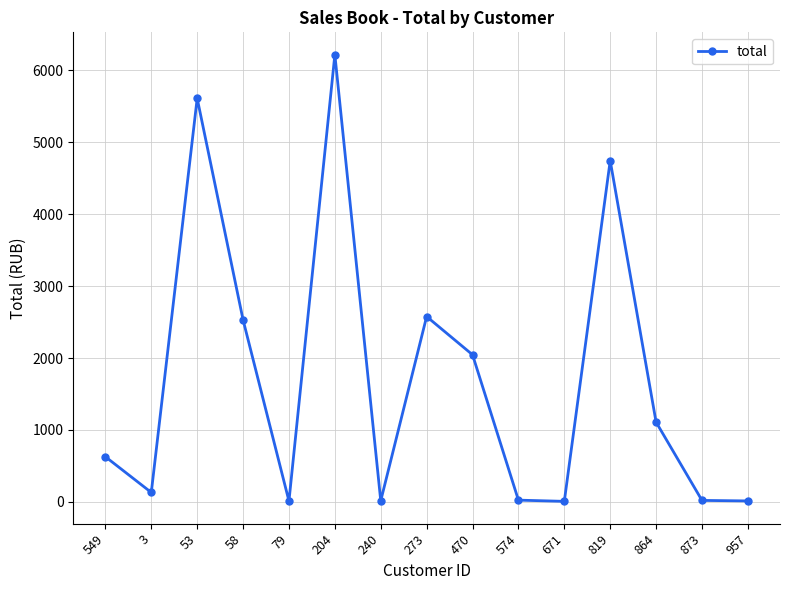

How many interior local peaks (higher than both neighbors) does the data have?

4